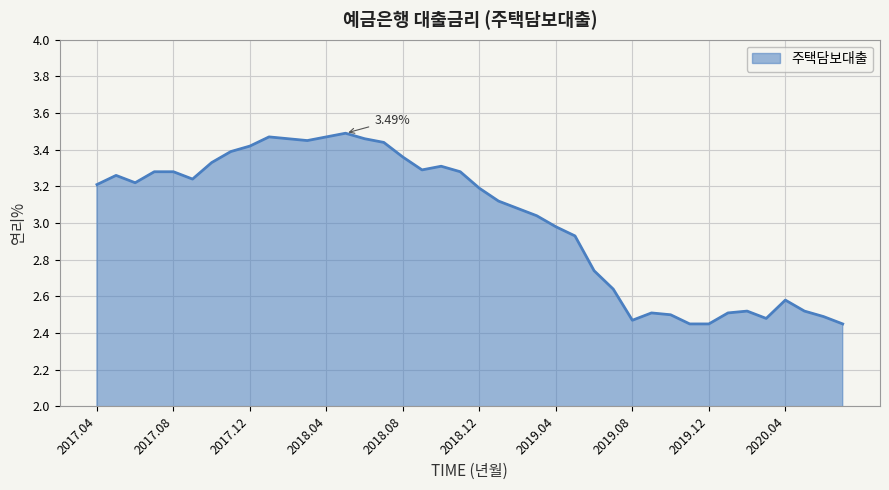

How many categories are shown in the chart?

40